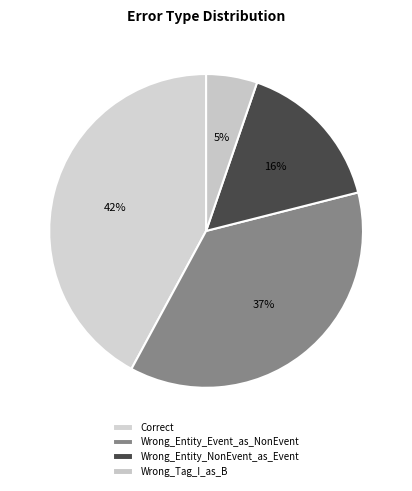

To the nearest percent, what is the difference between the largest and smallest slice percentages?

37%